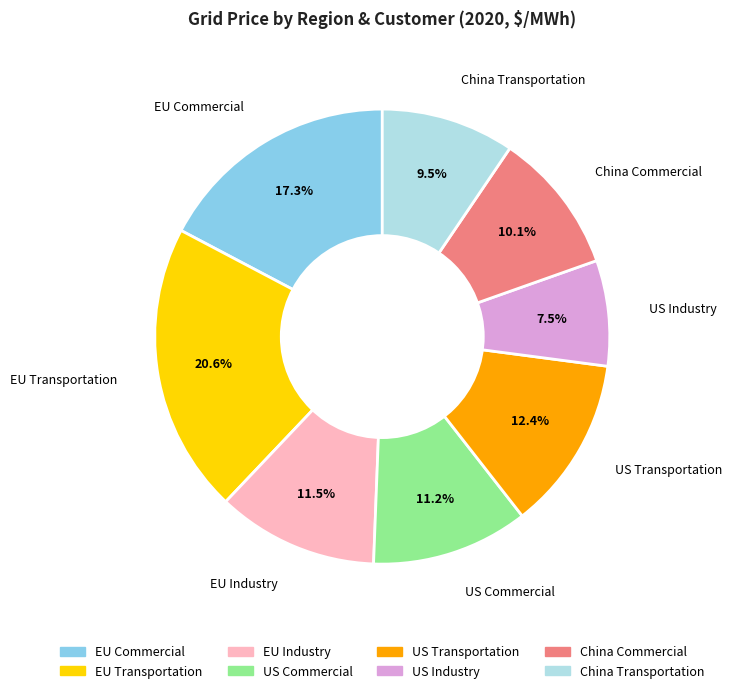

To the nearest percent, what is the difference between the EU Transportation and EU Commercial slice percentages?

3%